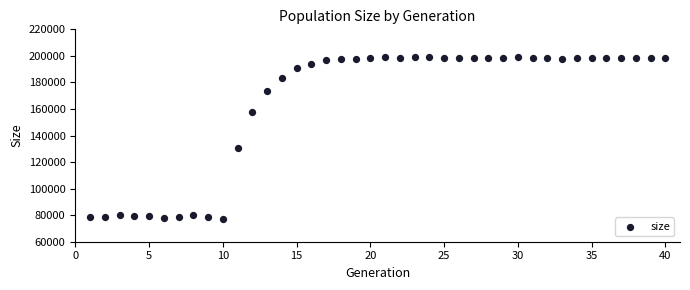

What Y value in the scatter plot is closest to 138011?

130945